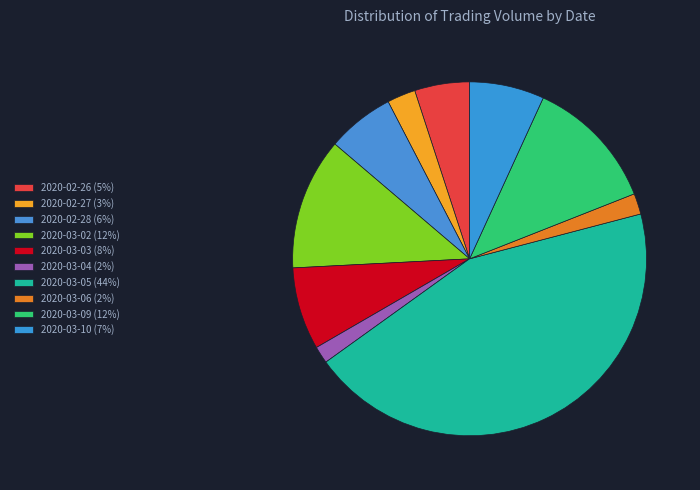

Approximately how many times larger is the value at 2020-02-28 compared to 2020-02-26?

1.2